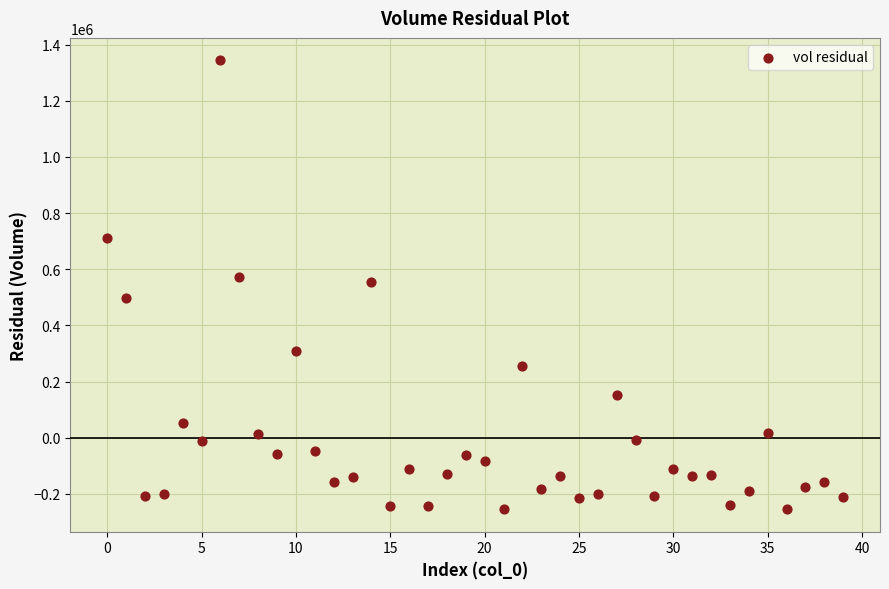

What is the range of Y values (max minus min)?

1598433.0